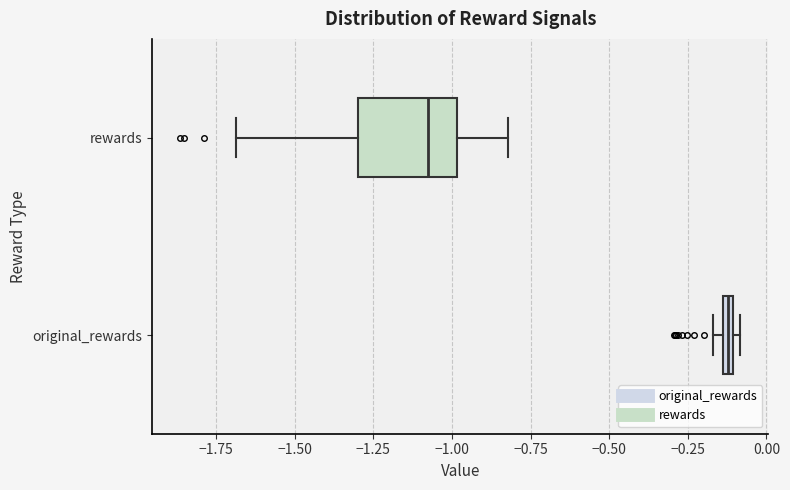

Where is the left edge of the box for original_rewards on the x-axis? The values are not printed on the chart, so give them approximately, as read against the axis.

-0.15